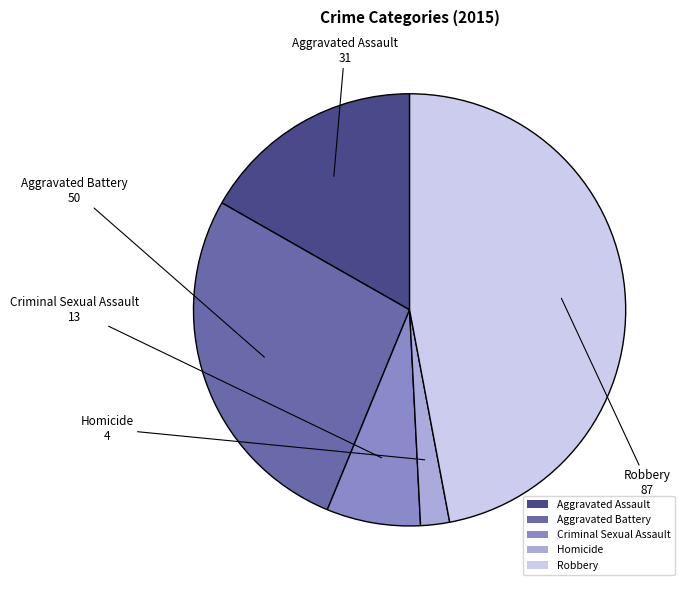

Does any single category account for the majority?

No